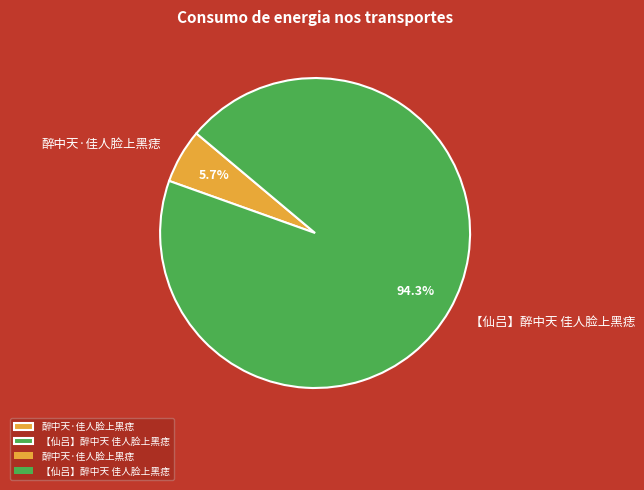

Does 醉中天·佳人脸上黑痣 represent more than half of the total?

No